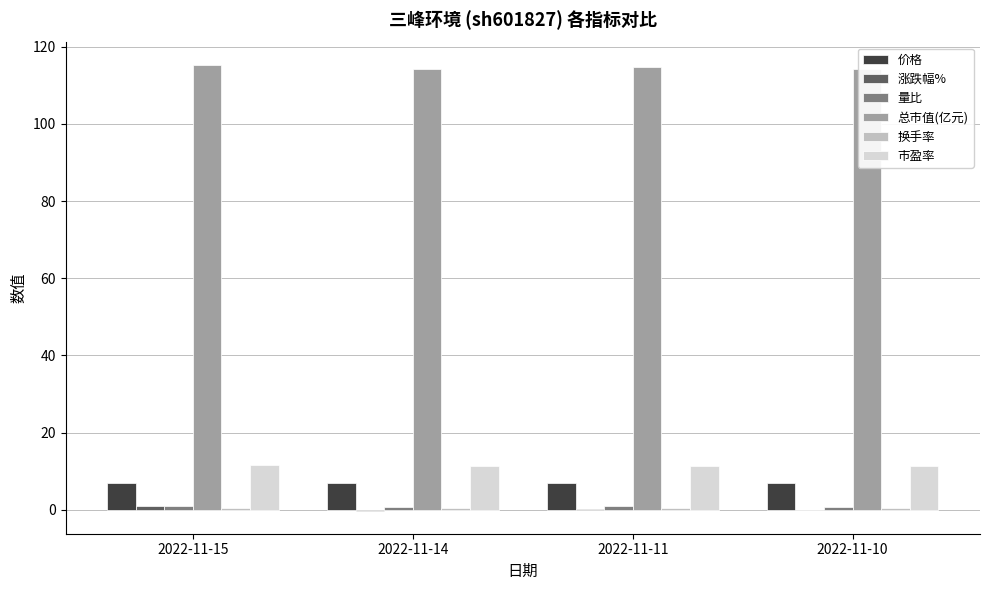

Is it true that 价格 equals 6.9 at 2022-11-15?

True